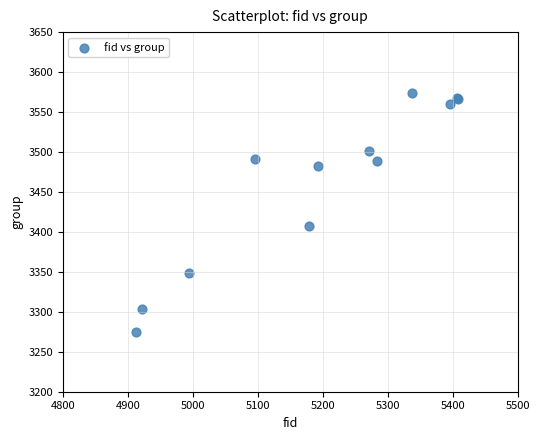

What Y value in the scatter plot is closest to 3424?

3407